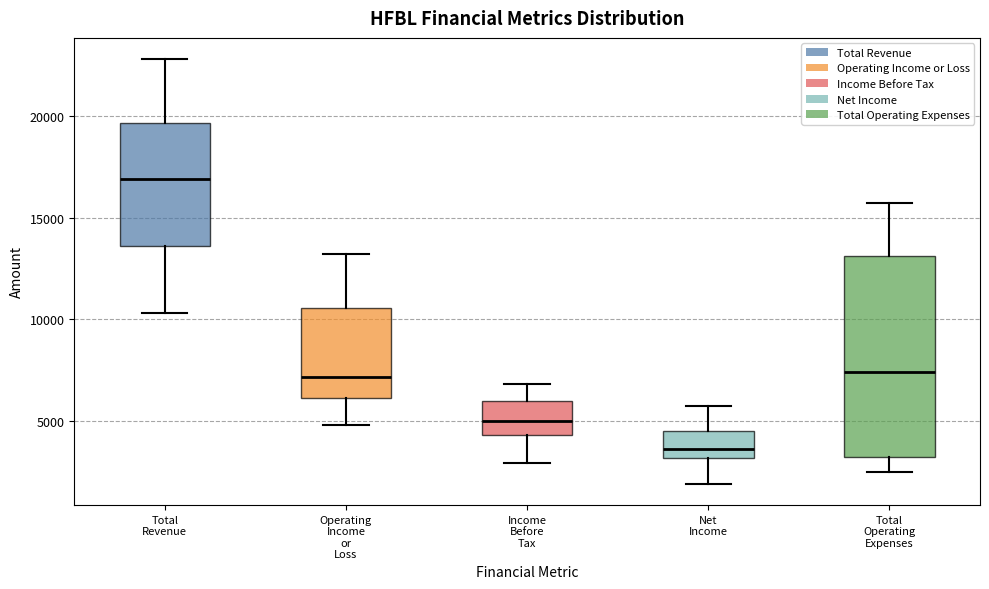

Comparing the boxes themselves (not the whiskers), which one is the tallest?

Total Operating Expenses